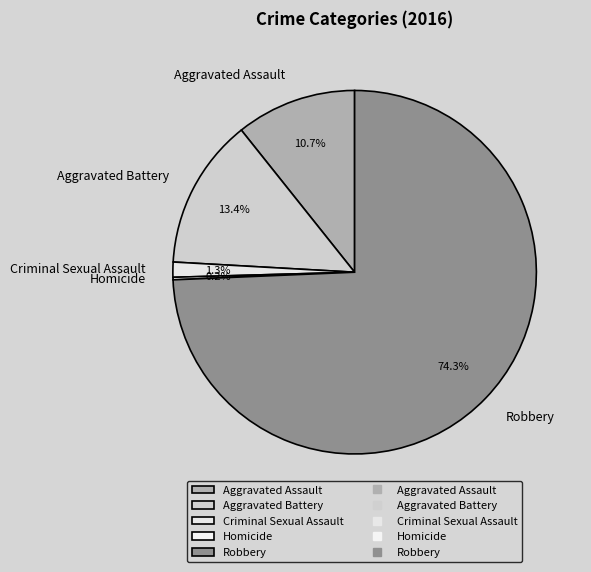

Combined, what portion of the pie is Aggravated Battery and Criminal Sexual Assault?

14.7%